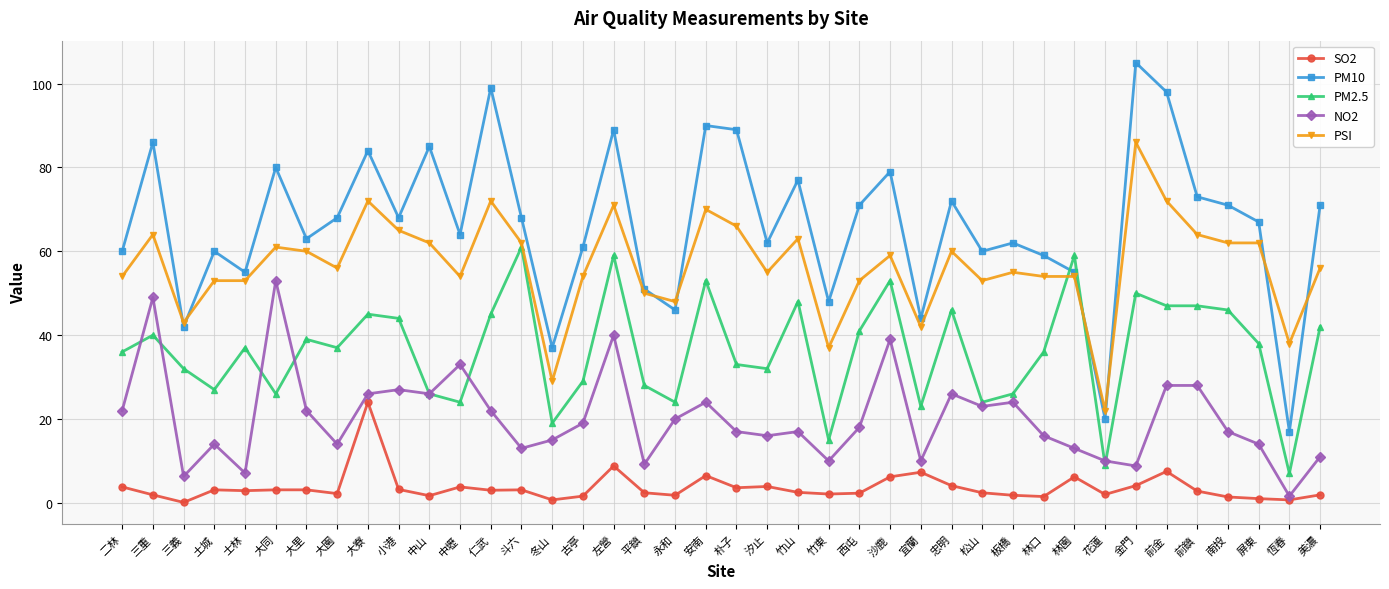

Between 板橋 and 花蓮, which series saw the biggest shift?

PM10